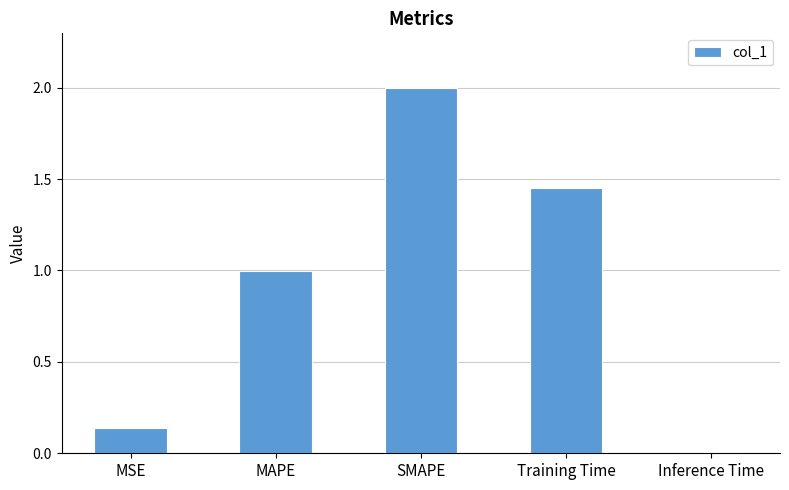

How many bars are there in total?

5